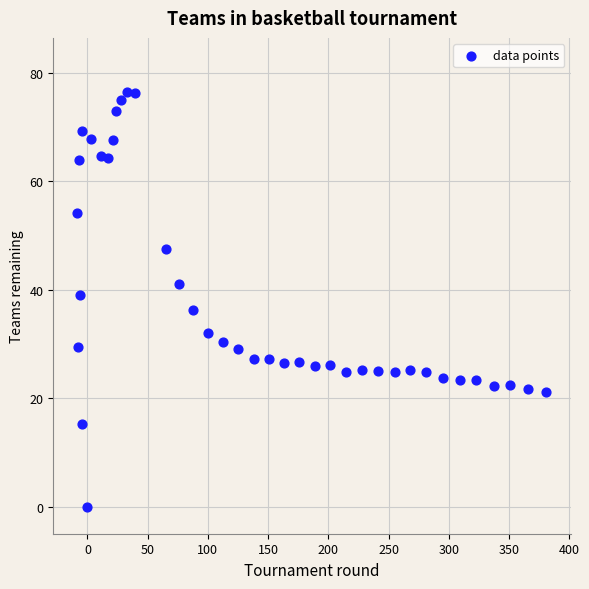

What is the range of X values (max minus min)?

389.3